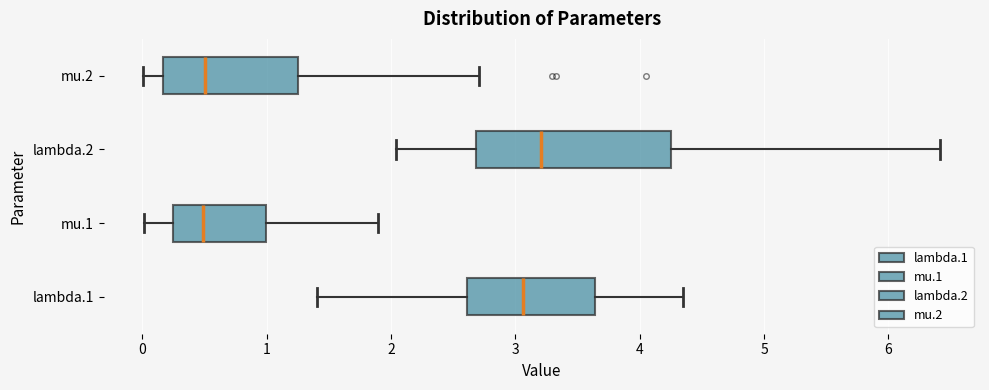

Where is the right edge of the box for mu.2 on the x-axis? The values are not printed on the chart, so give them approximately, as read against the axis.

1.3